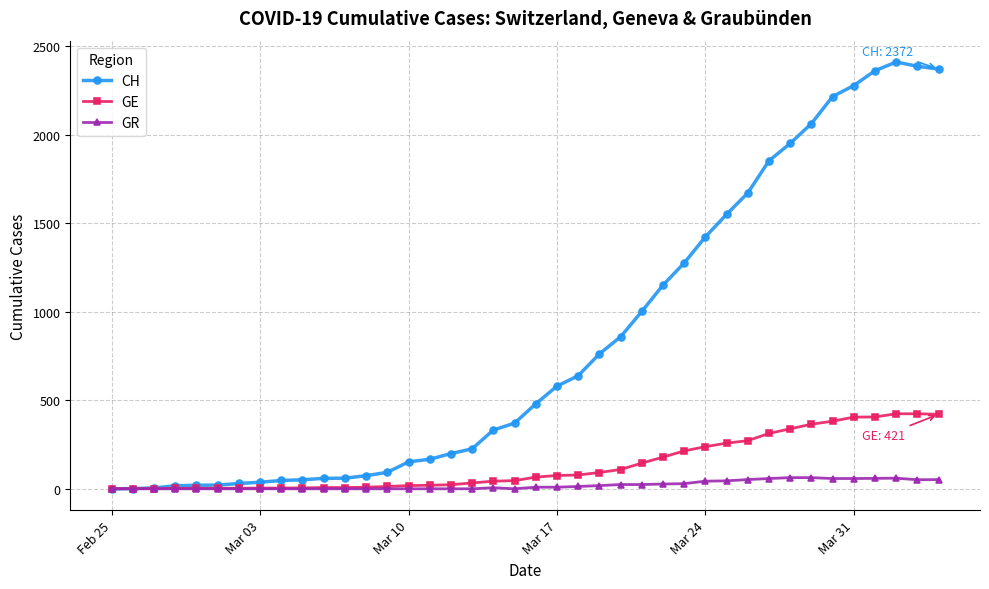

True or false: GR has more than 0 points higher than both neighbors.

True